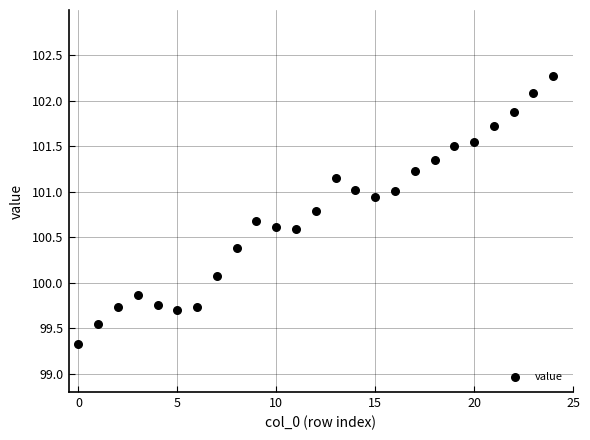

What Y value in the scatter plot is closest to 100?

100.1